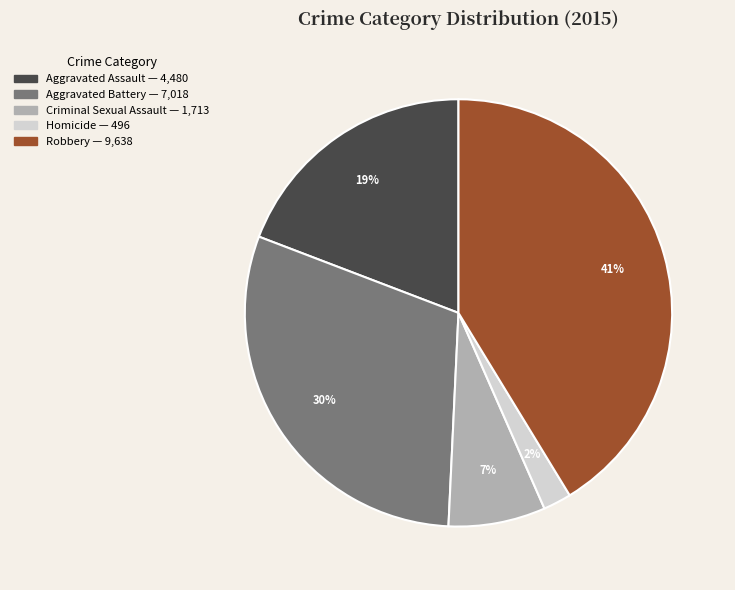

Which category has the smallest portion of the pie?

Homicide